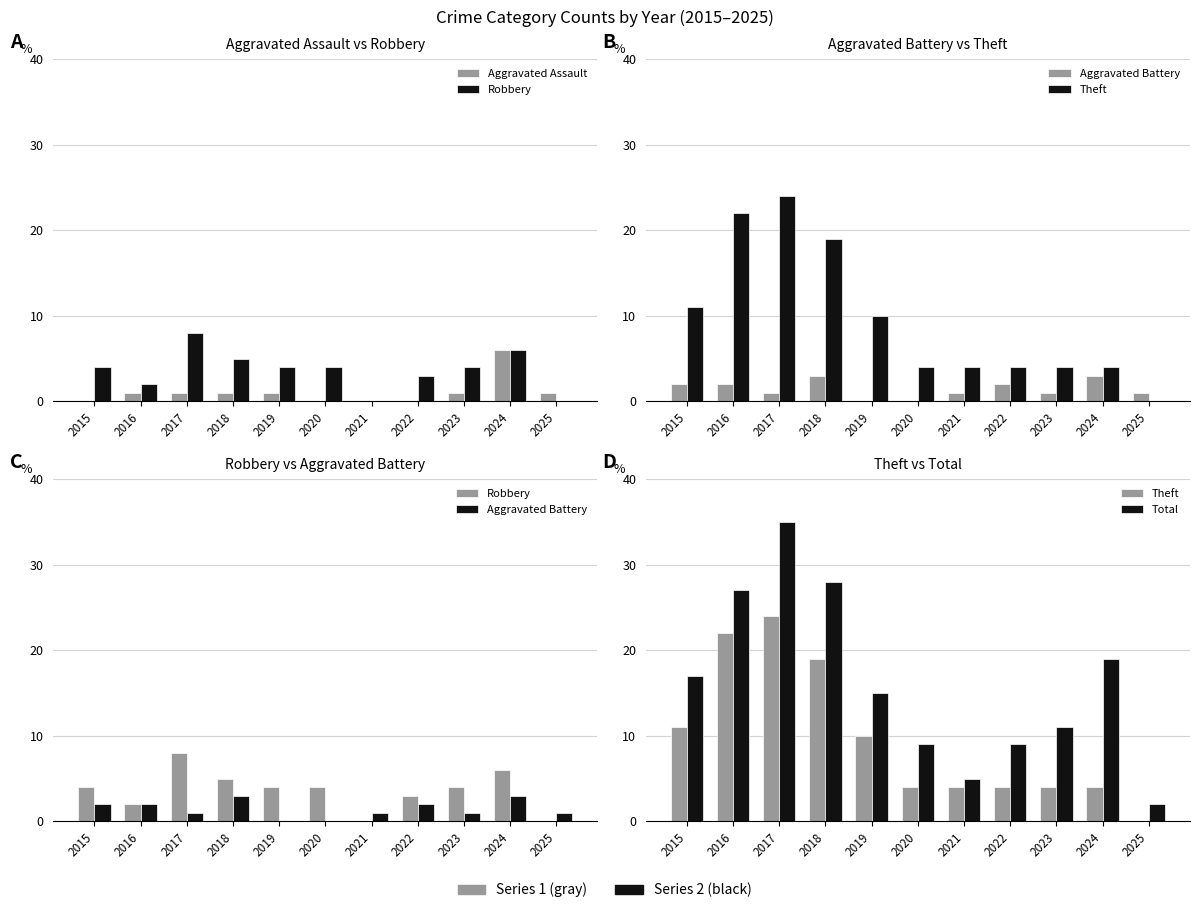

List the labels in order of Aggravated Assault value, largest first.

2024, 2016, 2017, 2018, 2019, 2023, 2025, 2015, 2020, 2021, 2022